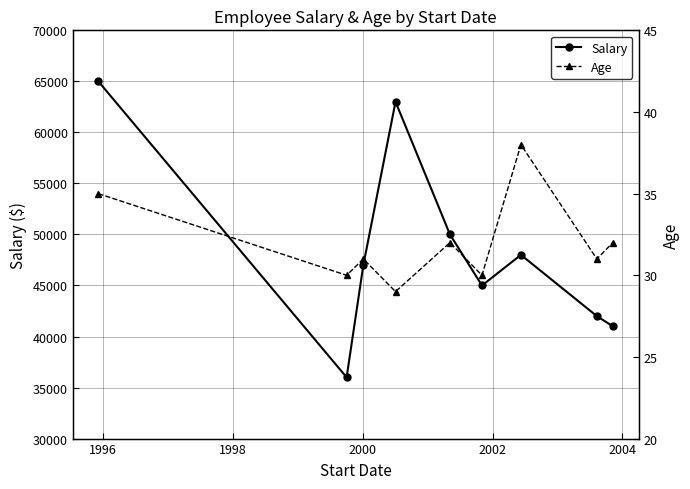

What is the average value of the Age series?

32